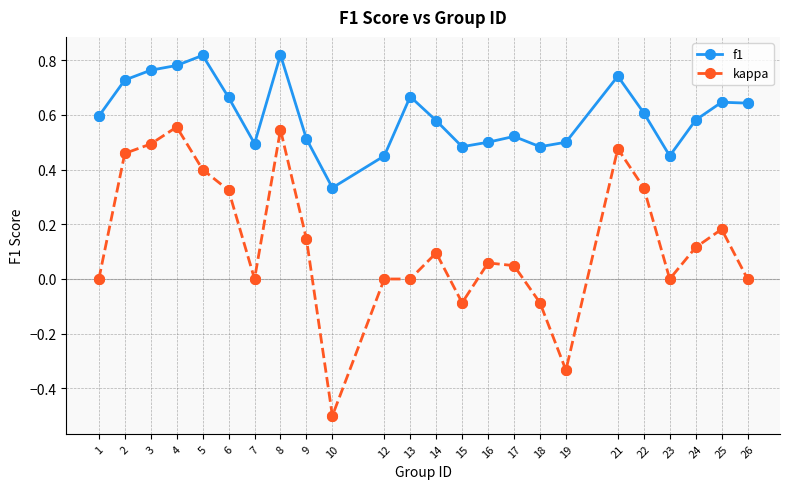

Which series has the largest range (max minus min)?

kappa